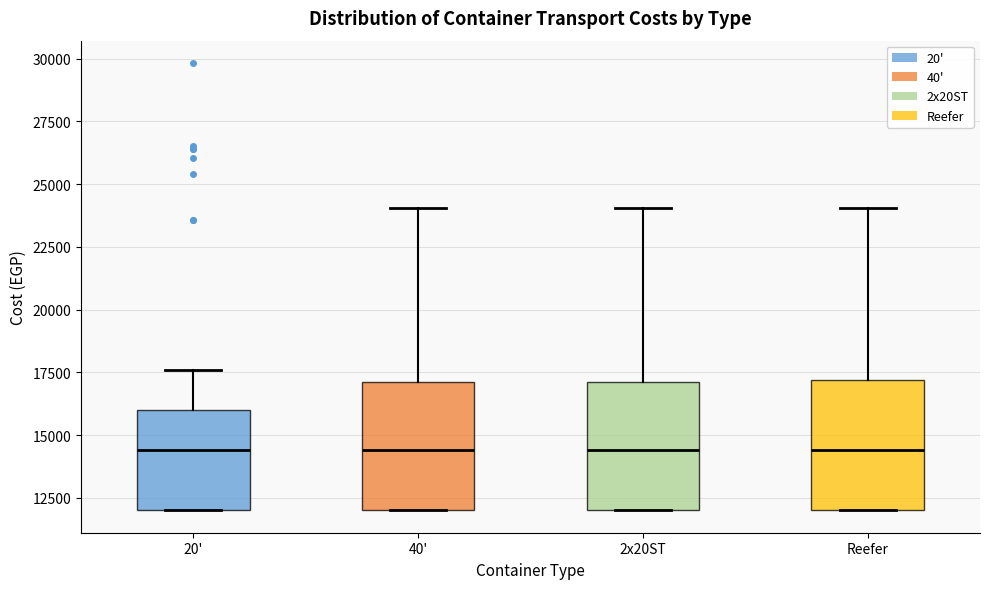

Reading left to right, transcribe this box plot: for each box, give where its median line is, the range the box spans, and where its two whiskers end, as read against the y-axis. The values are not printed on the chart, so give them approximately, as read against the axis.

20': median 14500, box 12000 to 16000, whiskers 12000 to 17500
40': median 14500, box 12000 to 17000, whiskers 12000 to 24000
2x20ST: median 14500, box 12000 to 17000, whiskers 12000 to 24000
Reefer: median 14500, box 12000 to 17000, whiskers 12000 to 24000